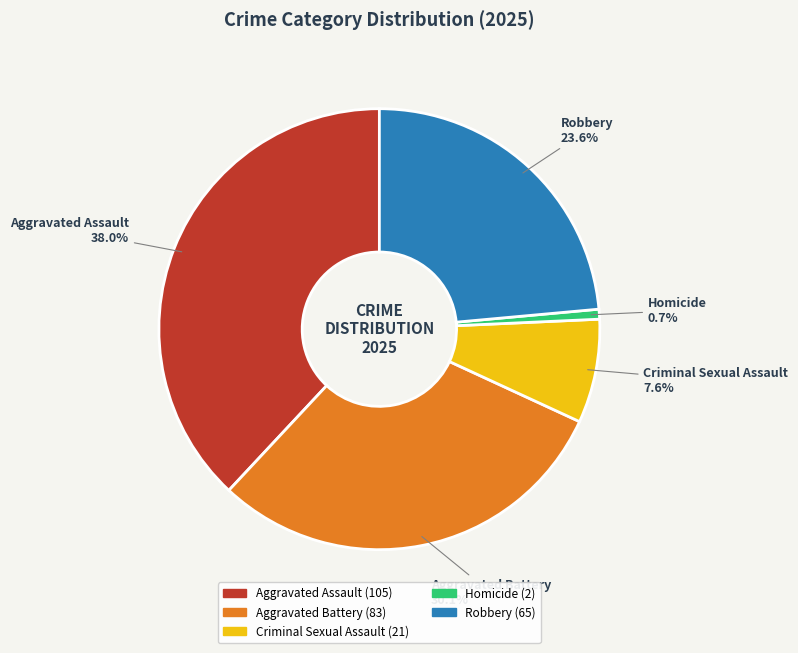

To the nearest percent, what portion does Aggravated Assault represent?

38%